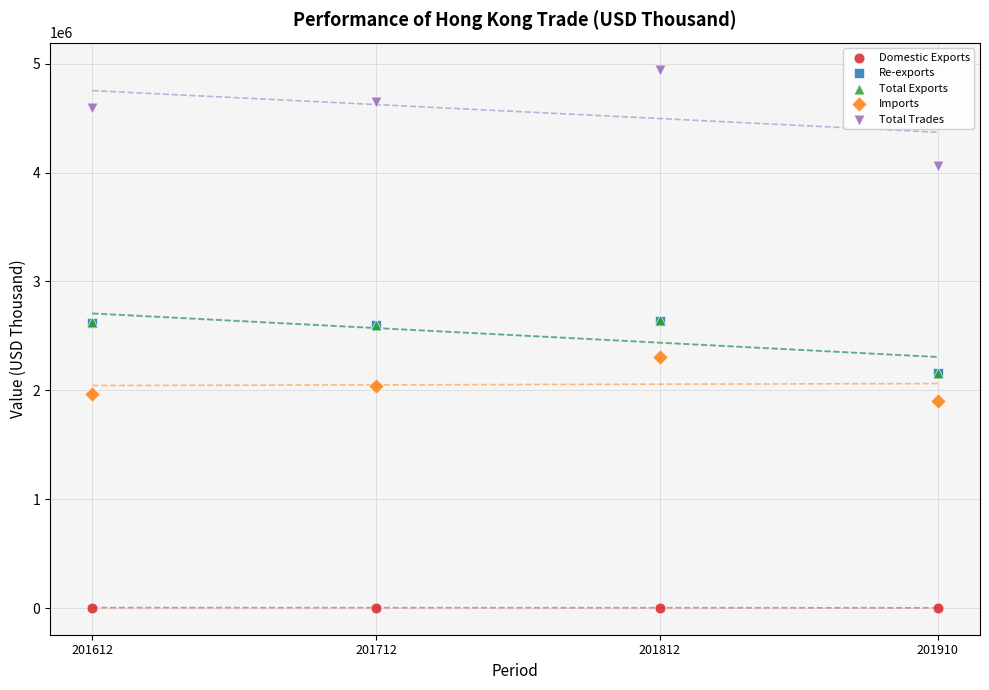

What are all the series names shown in the legend?

Domestic Exports, Re-exports, Total Exports, Imports, Total Trades